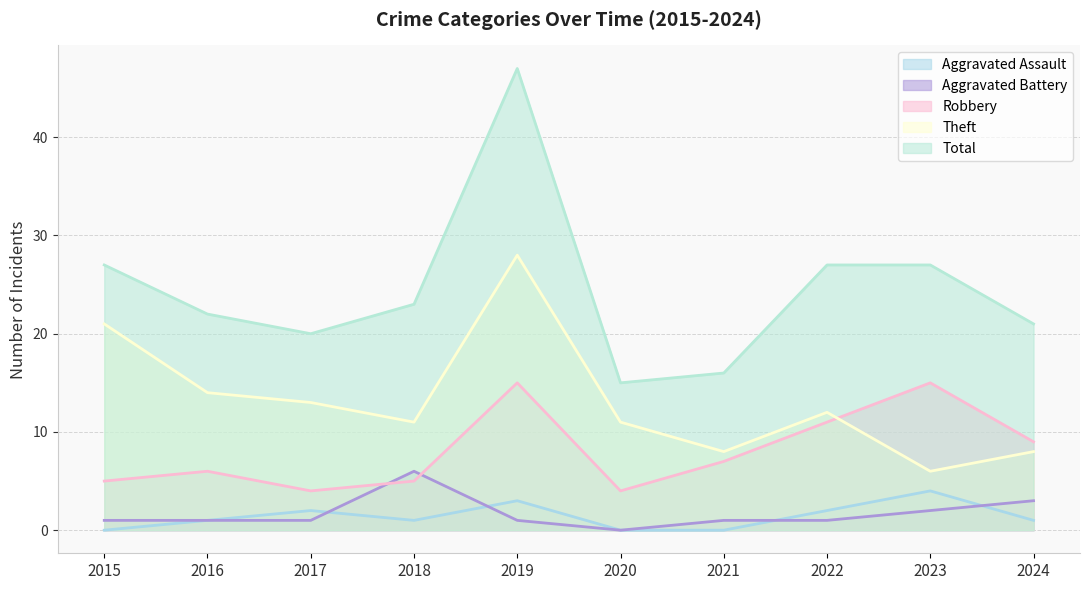

How many intersections are there between Aggravated Battery and Aggravated Assault?

4